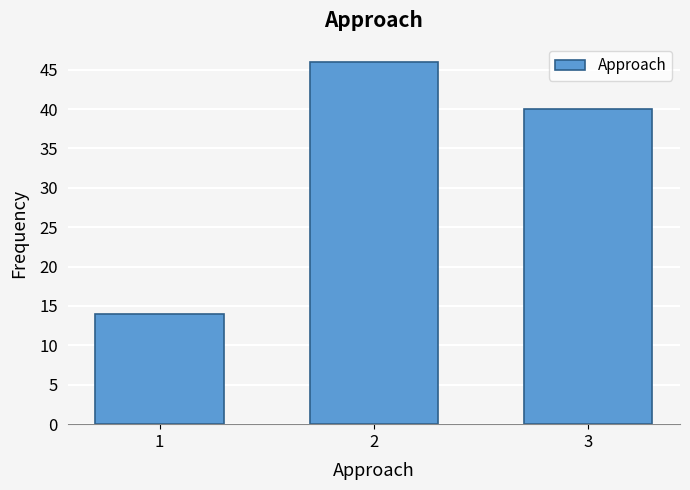

Reading right to left, extract all data points from this chart.

40	46	14